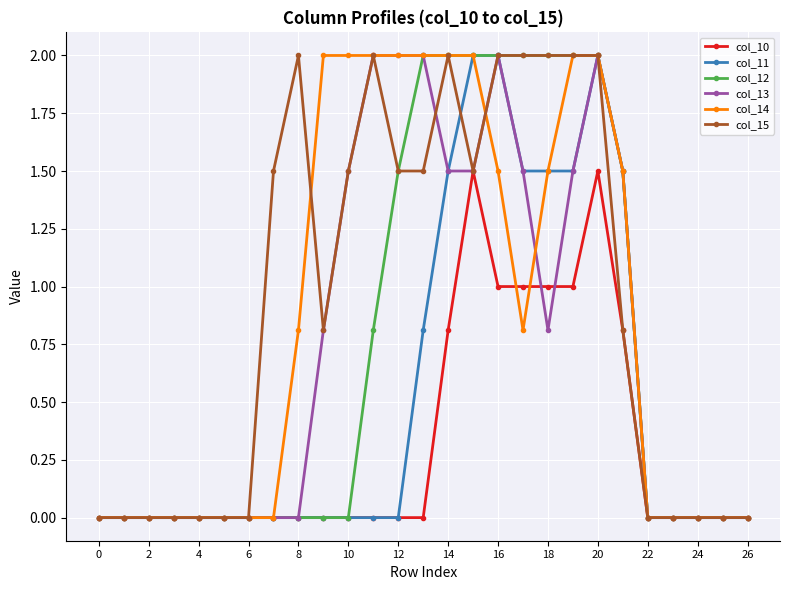

What is the highest value of the col_10 series?

1.5